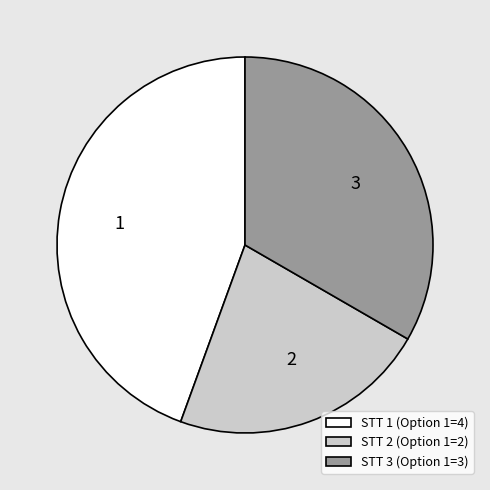

What is the ratio of the value at STT 2 (Option 1=2) to the value at STT 3 (Option 1=3)?

0.7